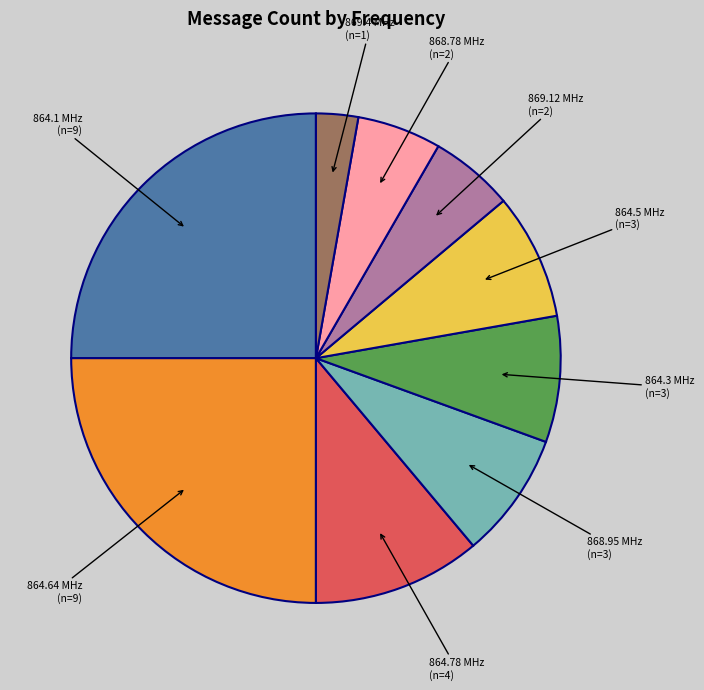

Combined, do 868.78 MHz and 864.64 MHz account for over 50%?

No